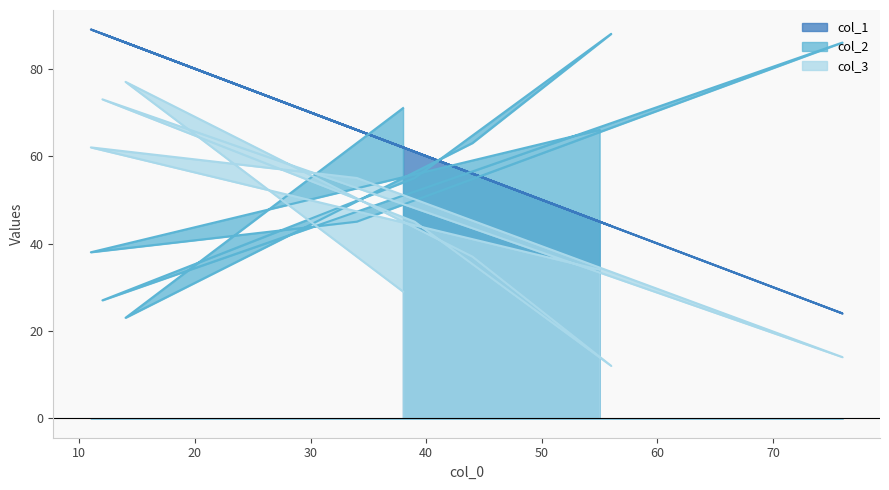

What is the total value across all series at 76?

124